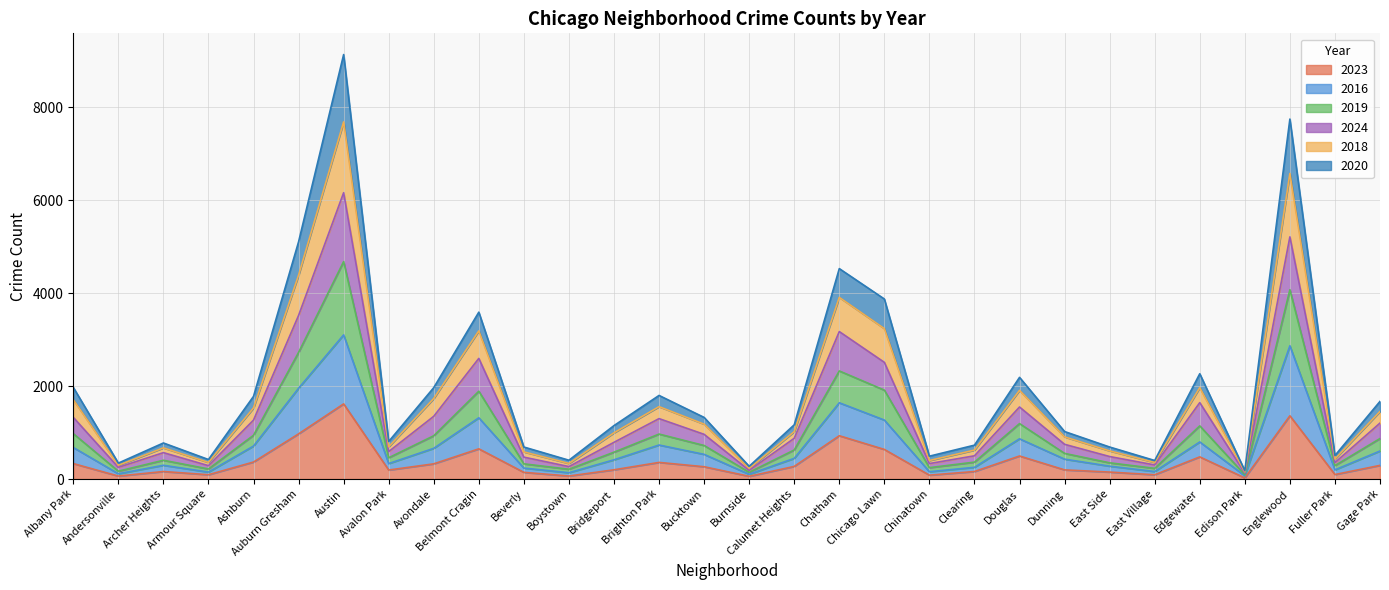

At which category is the sum across all series the highest?

Austin